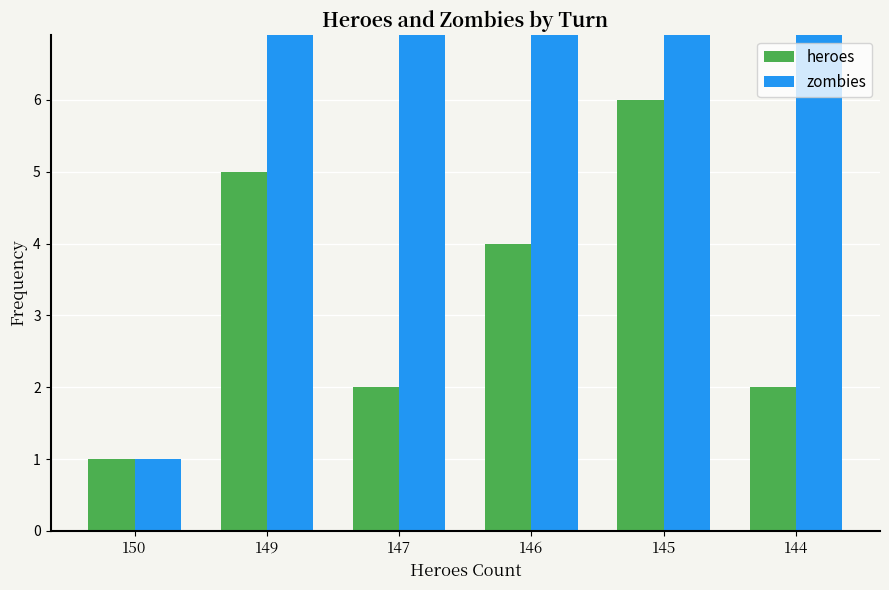

Which series has the largest total across all categories?

zombies